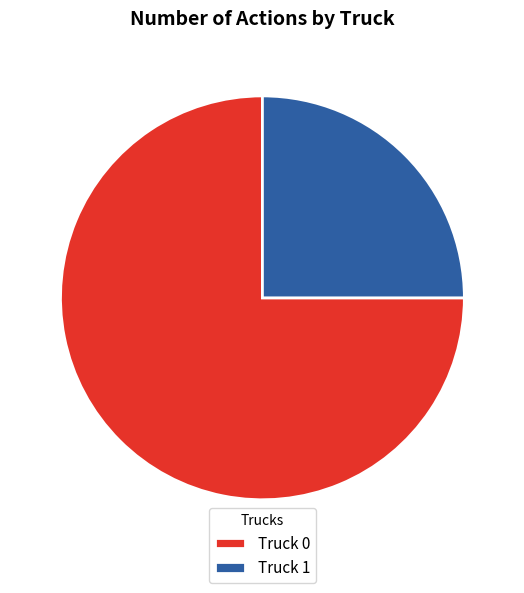

Is the sum of Truck 0 and Truck 1 greater than half?

Yes